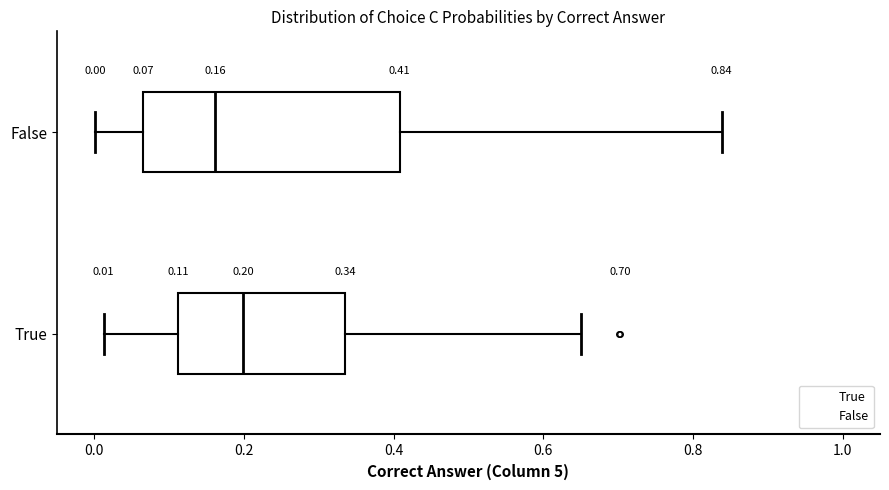

Which box's median line is the furthest to the right?

True